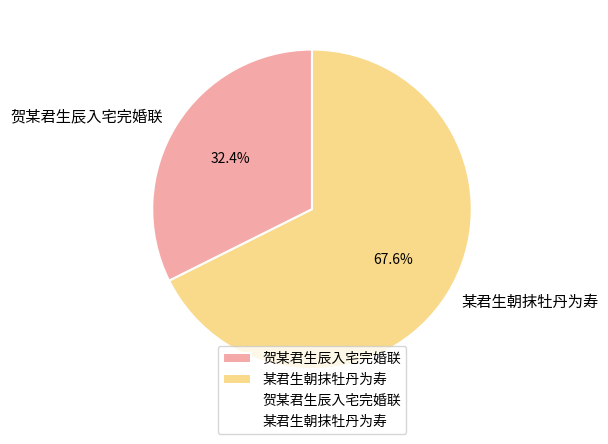

To the nearest percent, what is the combined percentage of 贺某君生辰入宅完婚联 and 某君生朝抹牡丹为寿?

100%